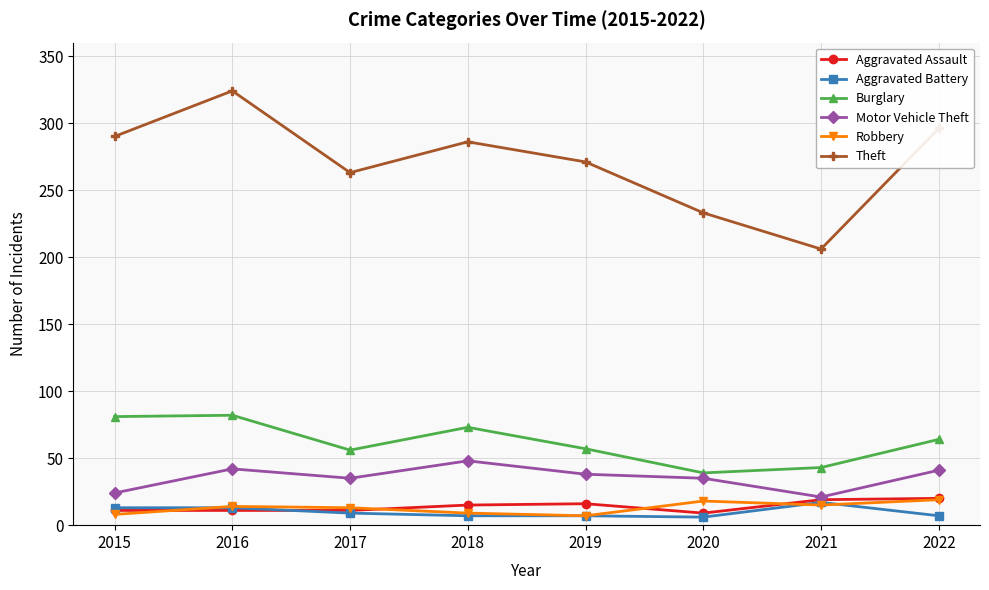

True or false: Burglary and Robbery cross at least once.

False